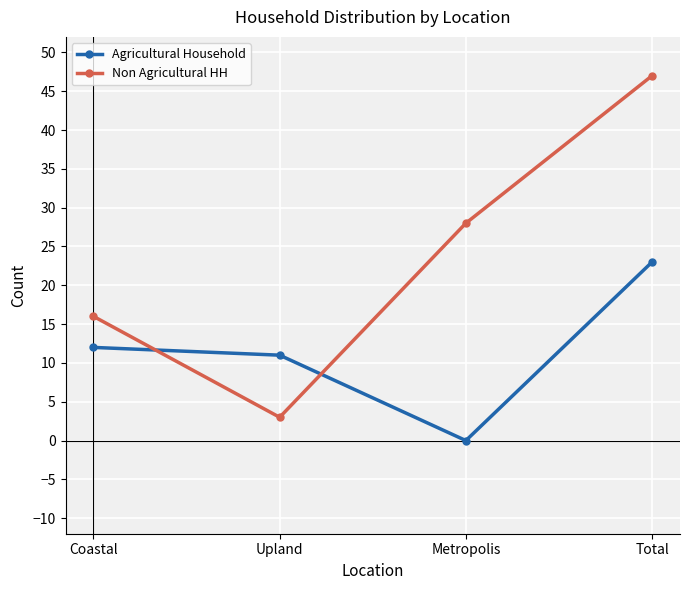

What position from the right is Metropolis?

2